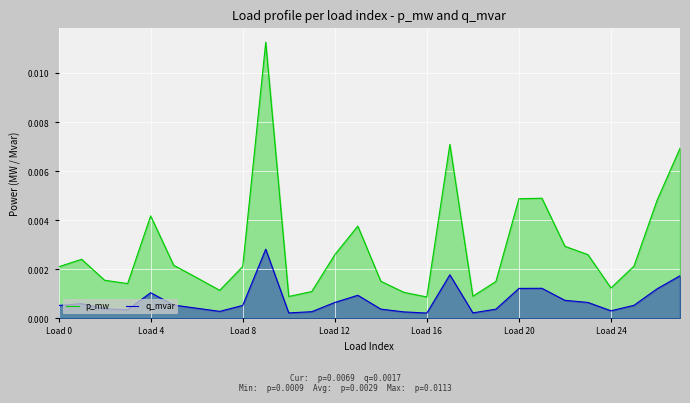

True or false: p_mw has more than 1 points higher than both neighbors.

True